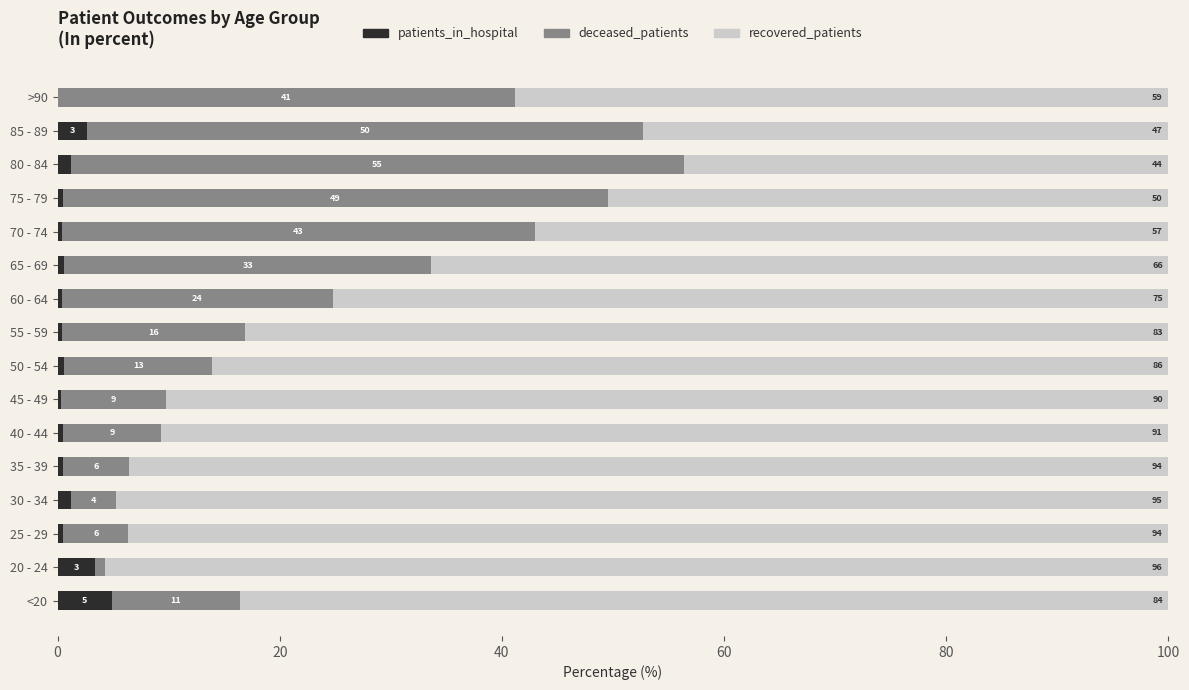

What is the total value across all series at 20 - 24?

100.0